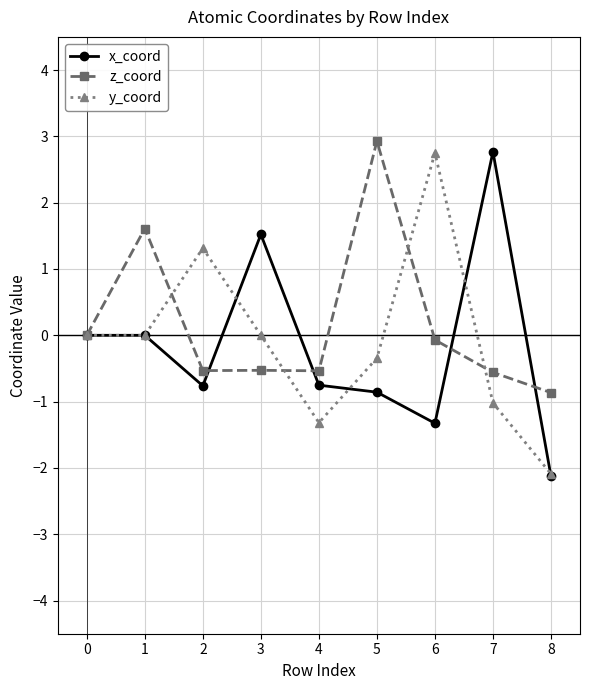

What is the value of the x_coord point at the 5th from the left?

-0.8